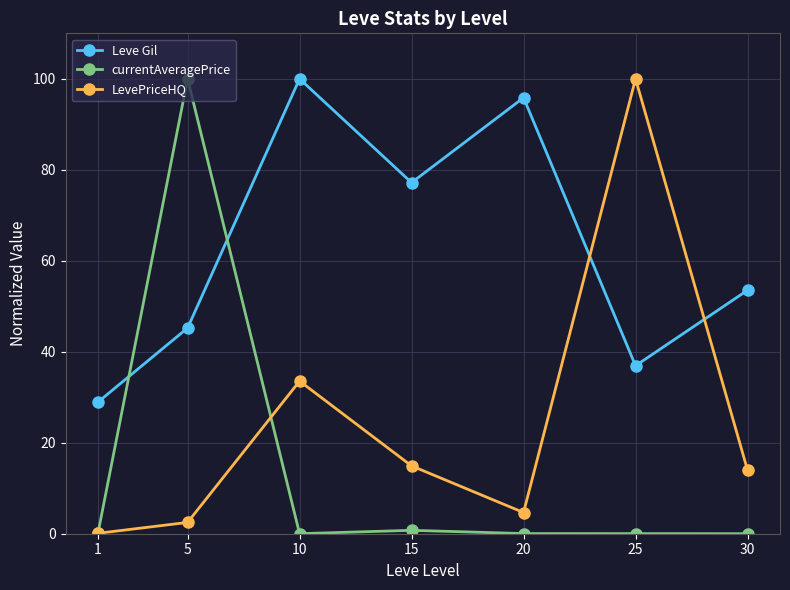

What is the difference between the maximum and minimum values in the Leve Gil series?

71.1